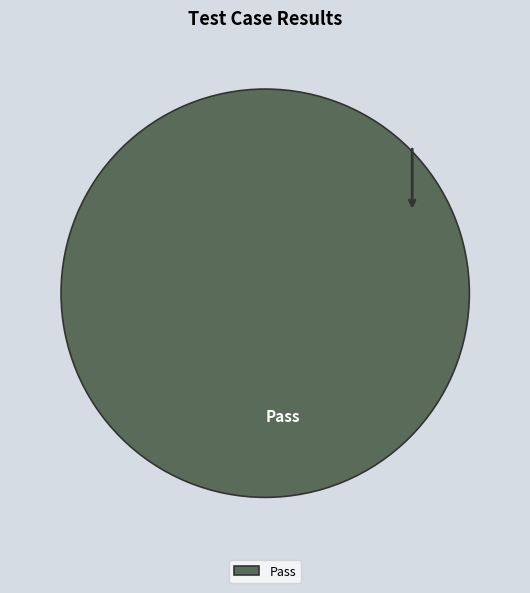

Is it true that Pass is 90% of the pie?

False